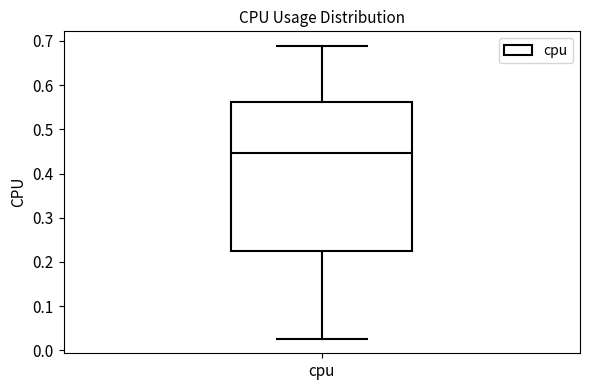

Where is the lower edge of the box for cpu on the y-axis? The values are not printed on the chart, so give them approximately, as read against the axis.

0.22